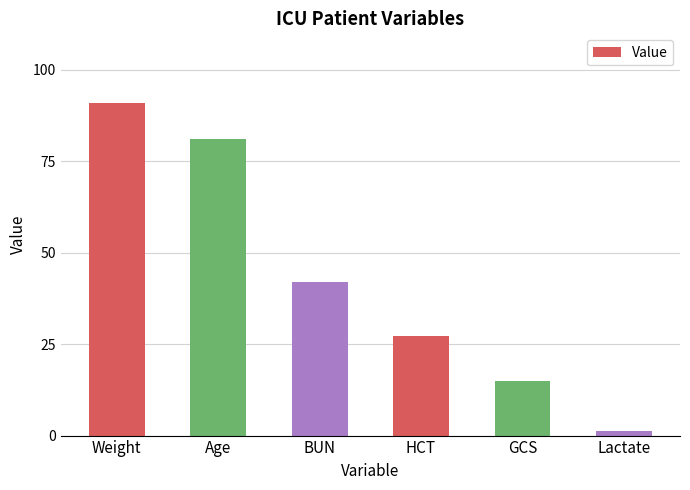

What is the sum of all values?

257.5